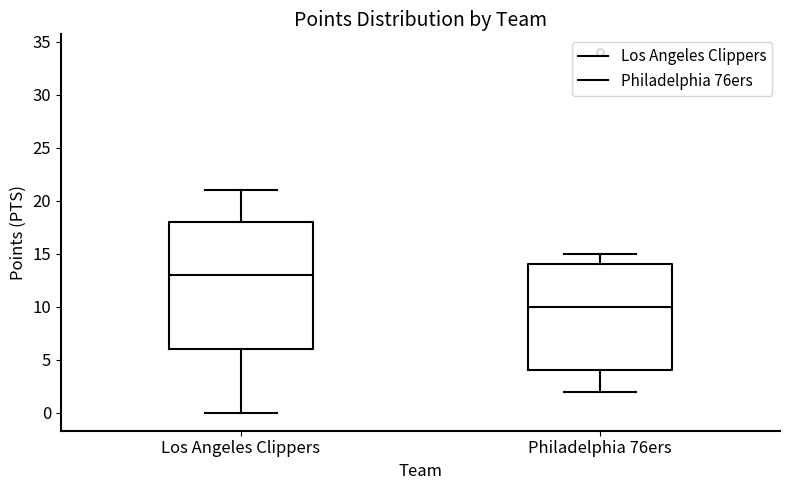

Which box is the tallest, from its lower edge to its upper edge?

Los Angeles Clippers